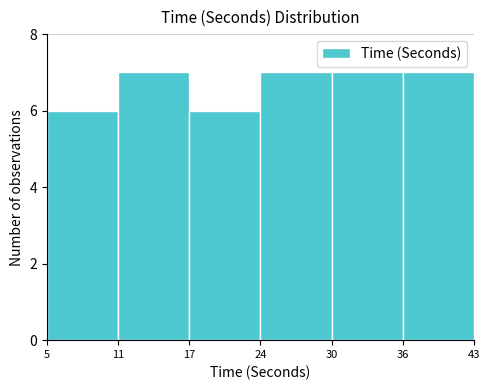

Reading left to right, transcribe all the data shown in this chart.

6	7	6	7	7	7